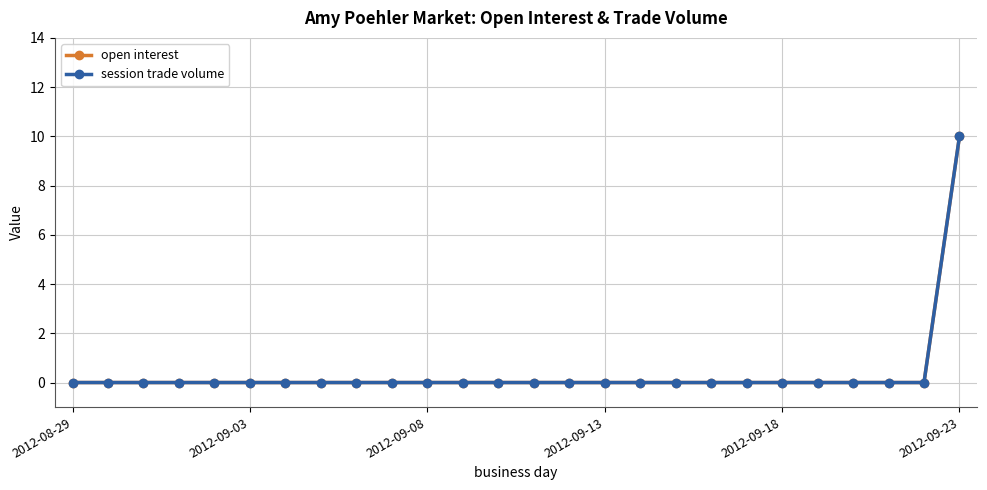

Reading left to right, transcribe all the data shown in this chart.

open interest: 0	0	0	0	0	0	0	0	0	0	0	0	0	0	0	0	0	0	0	0	0	0	0	0	0	10
session trade volume: 0	0	0	0	0	0	0	0	0	0	0	0	0	0	0	0	0	0	0	0	0	0	0	0	0	10